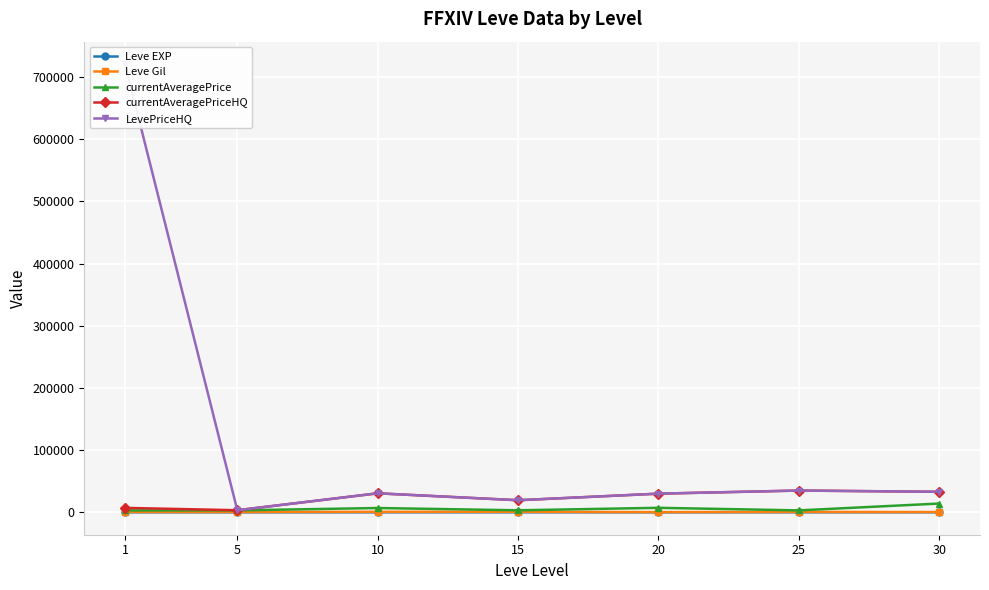

True or false: currentAveragePrice and Leve Gil intersect in this chart.

False